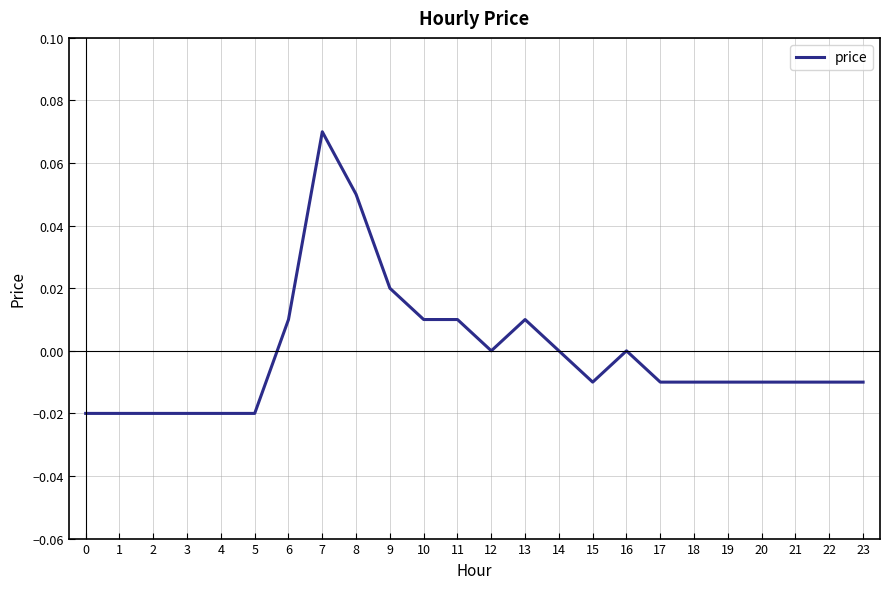

Between 22 and 10, which is larger?

10